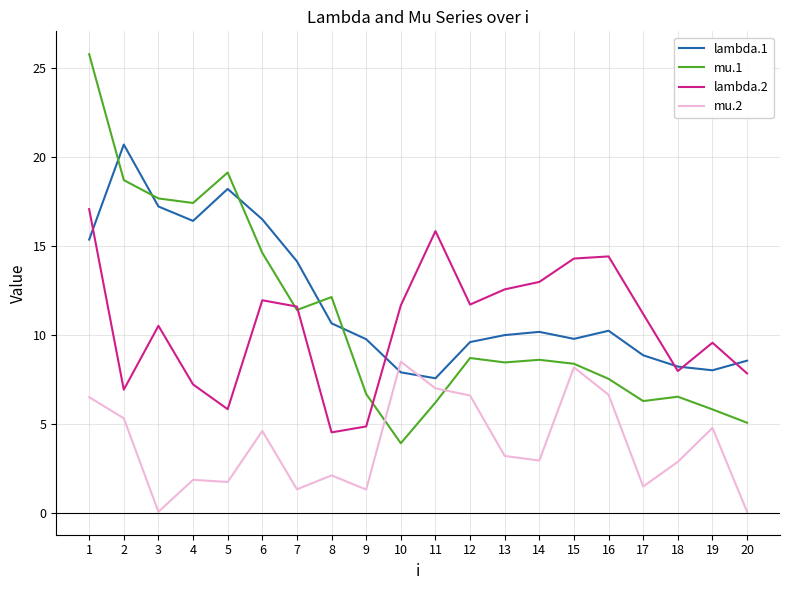

True or false: mu.1 has a value of 8.6 at 14.

True